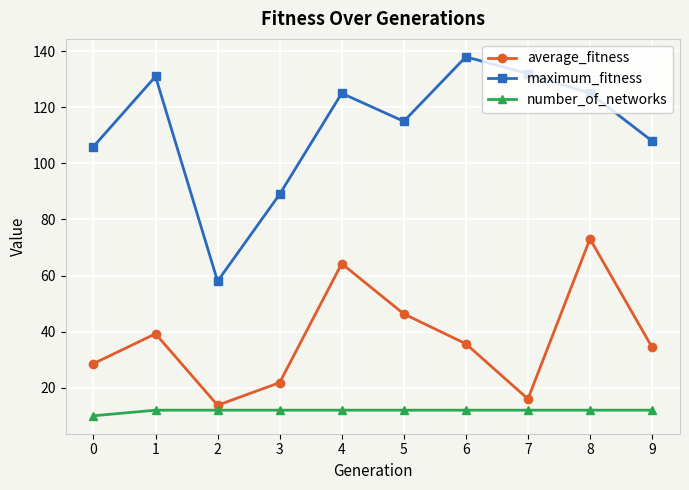

How many lines are shown in the chart?

3